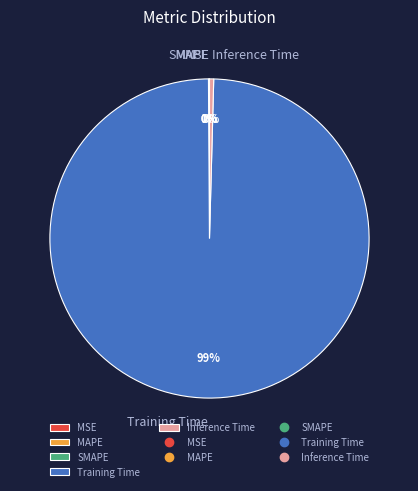

To the nearest percent, what is the combined percentage of Training Time and Inference Time?

100%